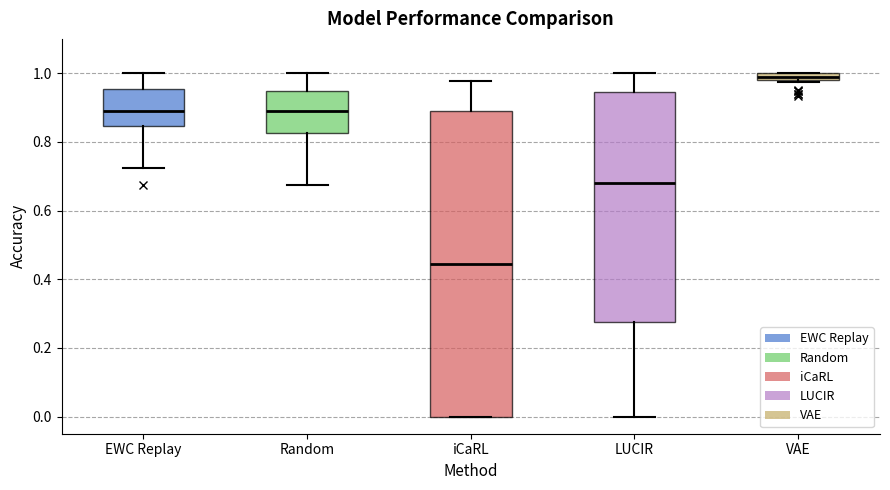

Which box has the lowest median line?

iCaRL